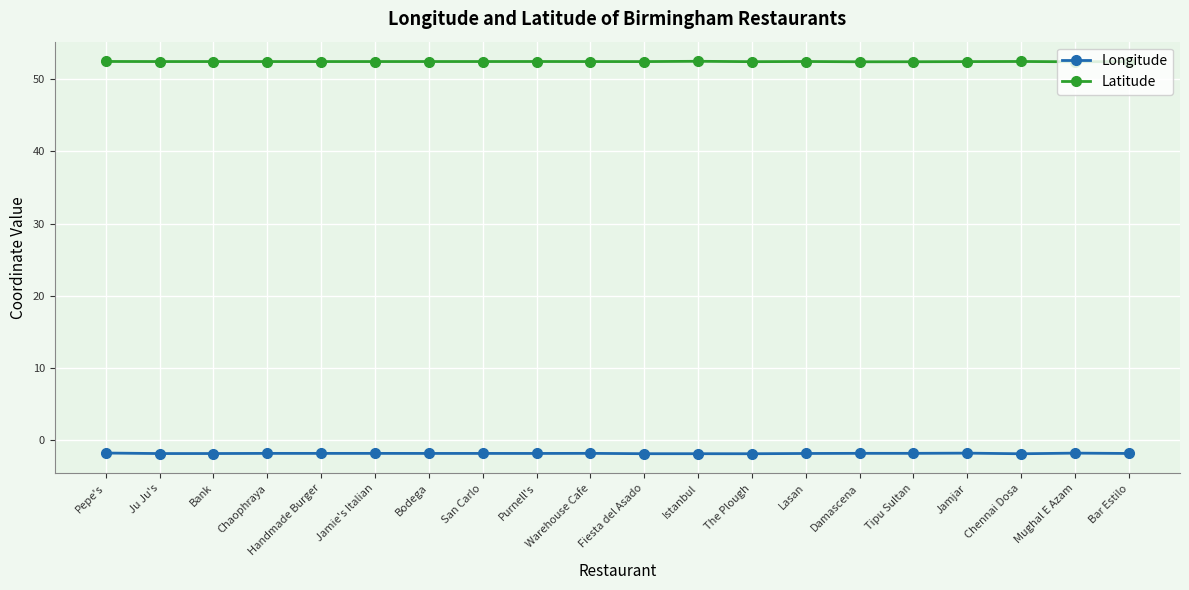

What is the sum of all Longitude values?

-38.0